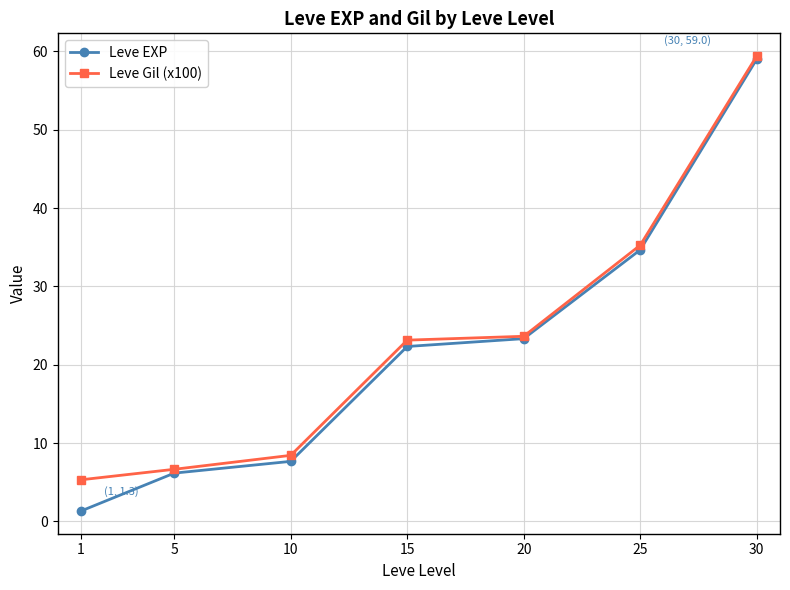

Is this an area chart (filled region under the line)?

No